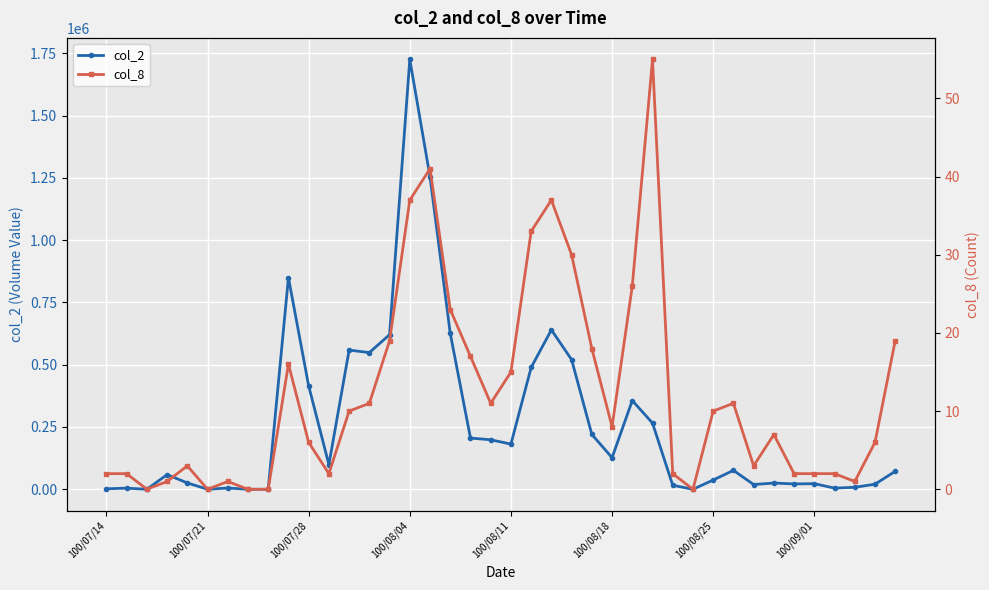

What are all the series names shown in the legend?

col_2, col_8